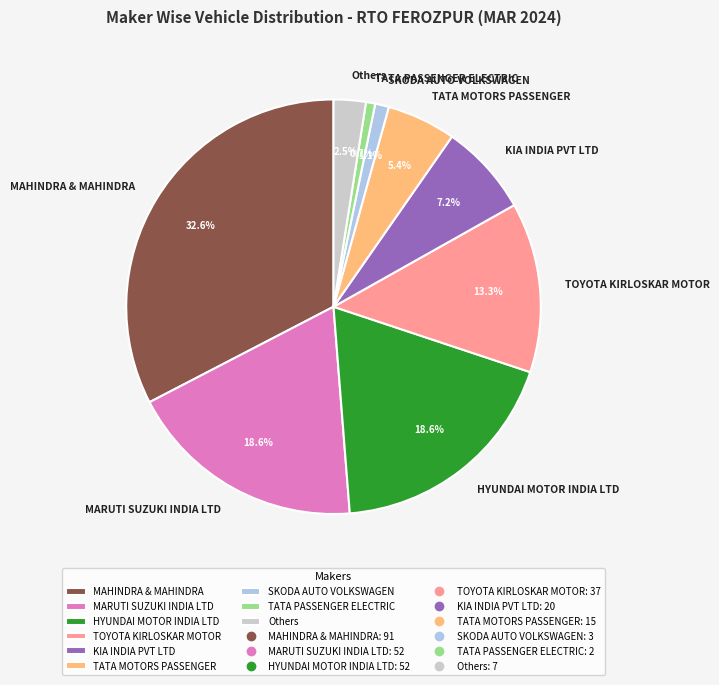

What portion of the pie excludes HYUNDAI MOTOR INDIA LTD?

81.4%